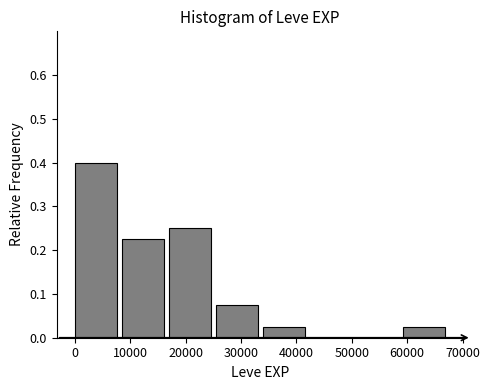

Reading left to right, list every bar in this chart as the range it spans on the x-axis followed by its height. Neither the bar edges nor the heights are printed on the chart, so give them approximately, as read against the axes.

0 to 8000: 0.40
8000 to 17000: 0.23
17000 to 25000: 0.25
25000 to 34000: 0.08
34000 to 42000: 0.03
42000 to 51000: 0
51000 to 59000: 0
59000 to 68000: 0.03